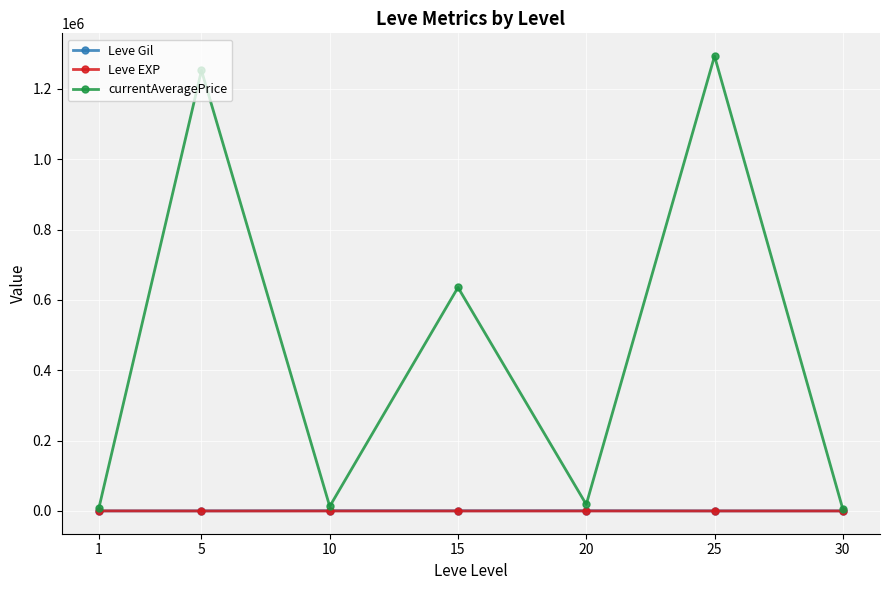

Which series changed the most between 20 and 25?

currentAveragePrice